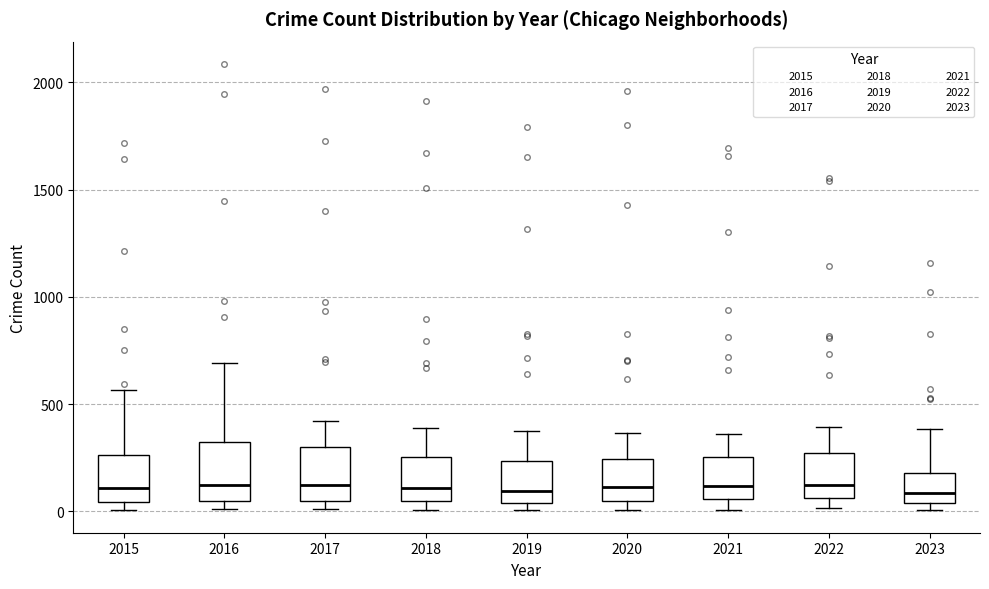

Reading left to right, read every box against the y-axis: the position of its median line, the range the box covers, and the ends of its whiskers. The values are not printed on the chart, so give them approximately, as read against the axis.

2015: median 100, box 50 to 250, whiskers 0 to 550
2016: median 150, box 50 to 300, whiskers 0 to 700
2017: median 100, box 50 to 300, whiskers 0 to 400
2018: median 100, box 50 to 250, whiskers 0 to 400
2019: median 100, box 50 to 250, whiskers 0 to 400
2020: median 100, box 50 to 250, whiskers 0 to 350
2021: median 100, box 50 to 250, whiskers 0 to 350
2022: median 100, box 50 to 250, whiskers 0 to 400
2023: median 100, box 50 to 200, whiskers 0 to 400